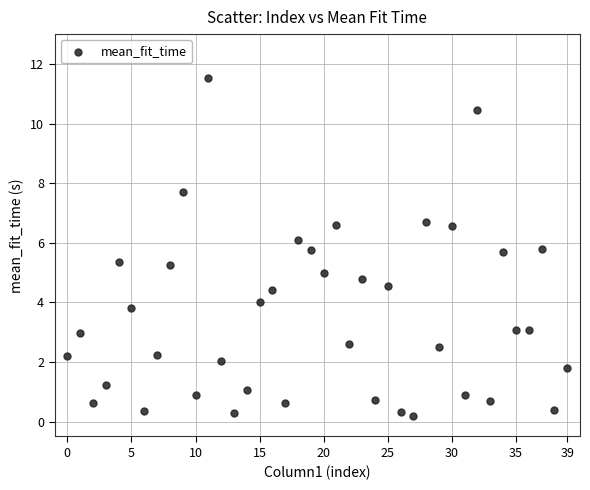

What is the range of Y values (max minus min)?

11.3